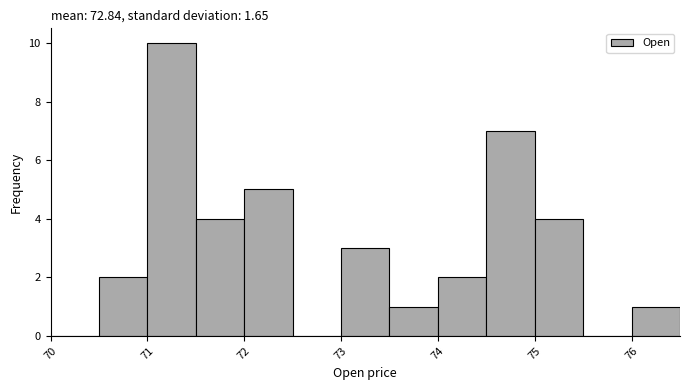

Which range on the x-axis has the tallest bar?

71.0 to 71.5